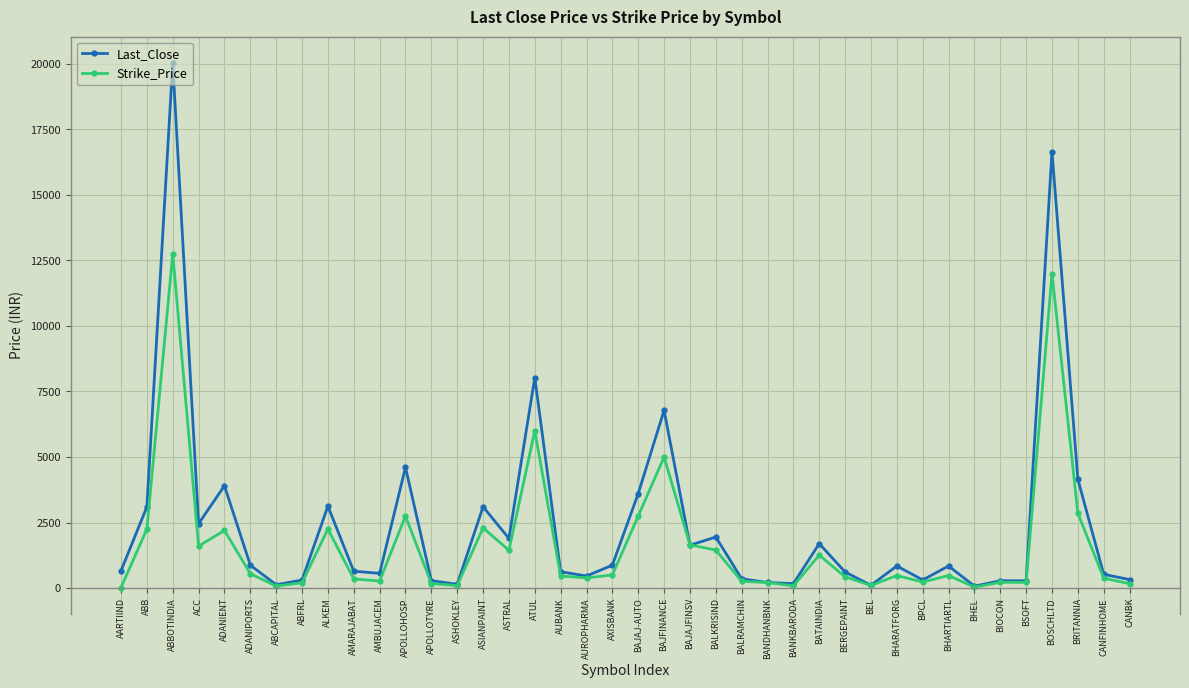

How many interior local valleys does the Last_Close series have?

12